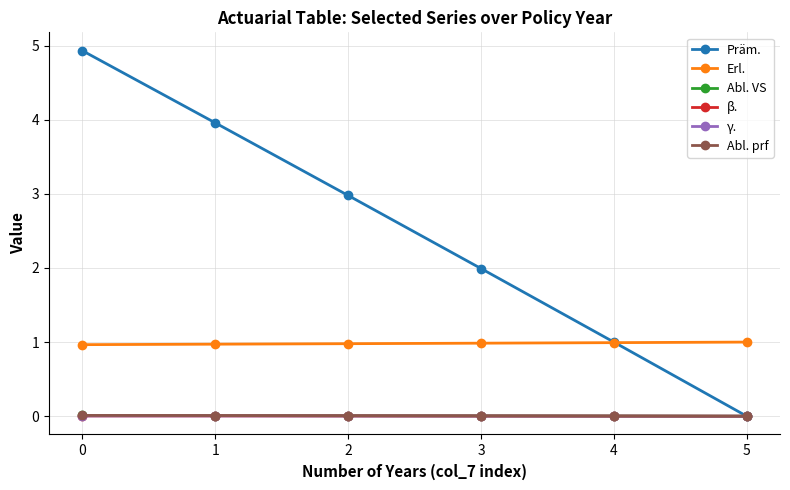

How many lines are shown in the chart?

6